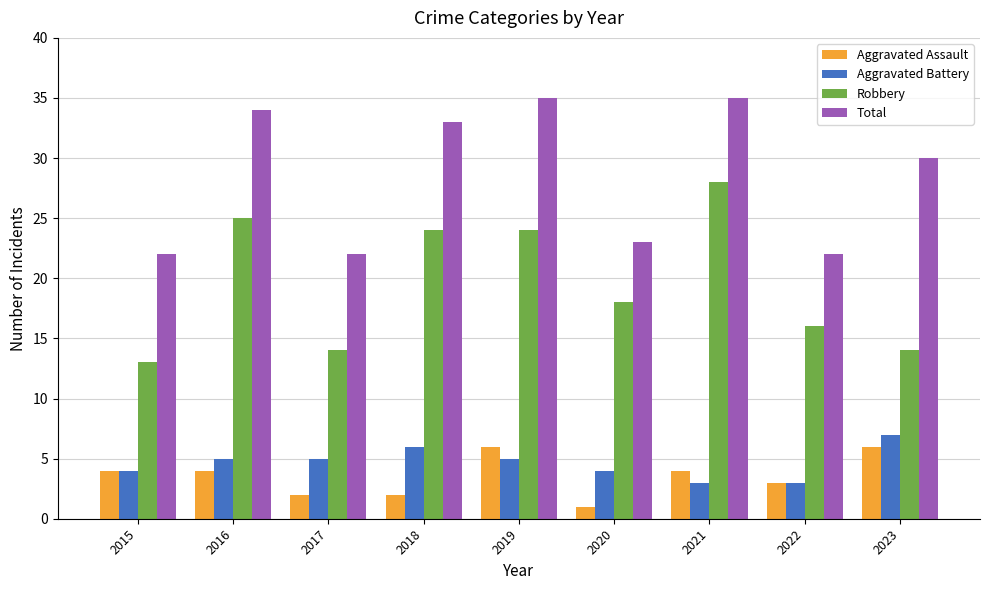

At which label is Robbery closest to 20?

2020